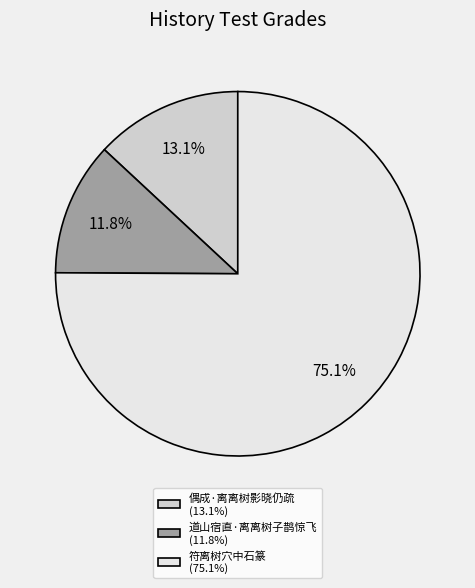

The 道山宿直·离离树子鹊惊飞 slice represents 12% of the pie. True or false?

True